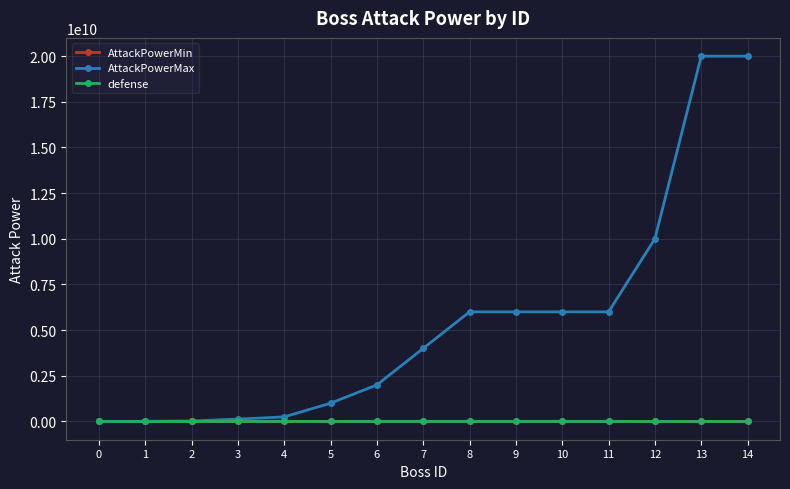

Between 2 and 14, which series saw the biggest shift?

AttackPowerMax